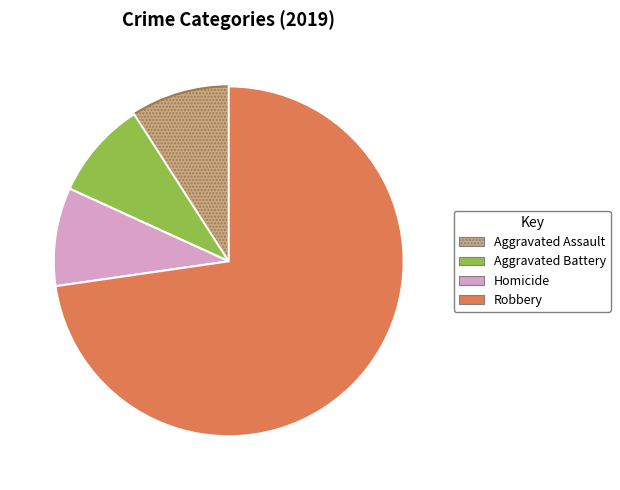

Is there any slice that represents more than half of the pie?

Yes